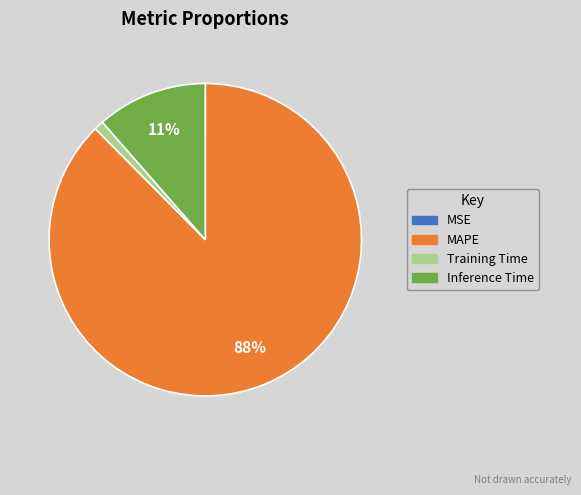

True or false: MAPE accounts for 95% of the total.

False